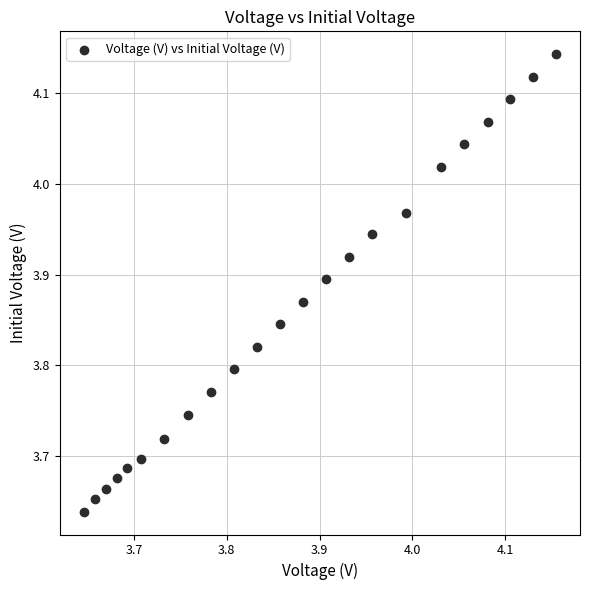

What is the range of Y values (max minus min)?

0.5